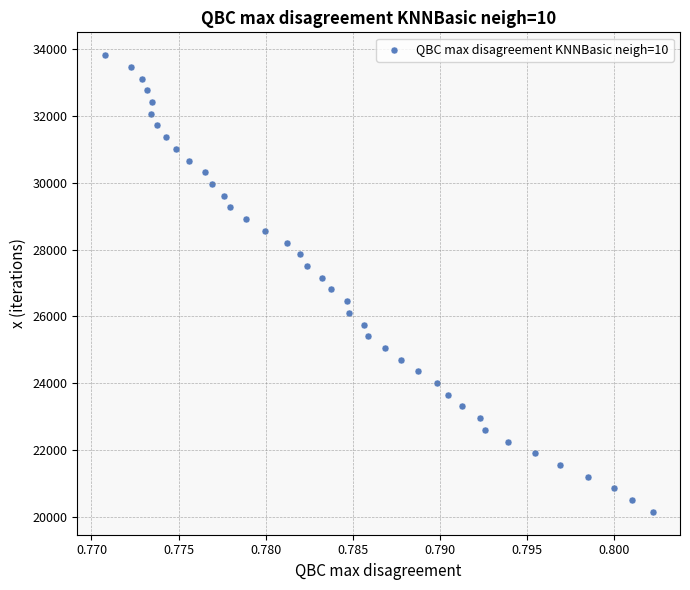

What is the range of Y values (max minus min)?

13650